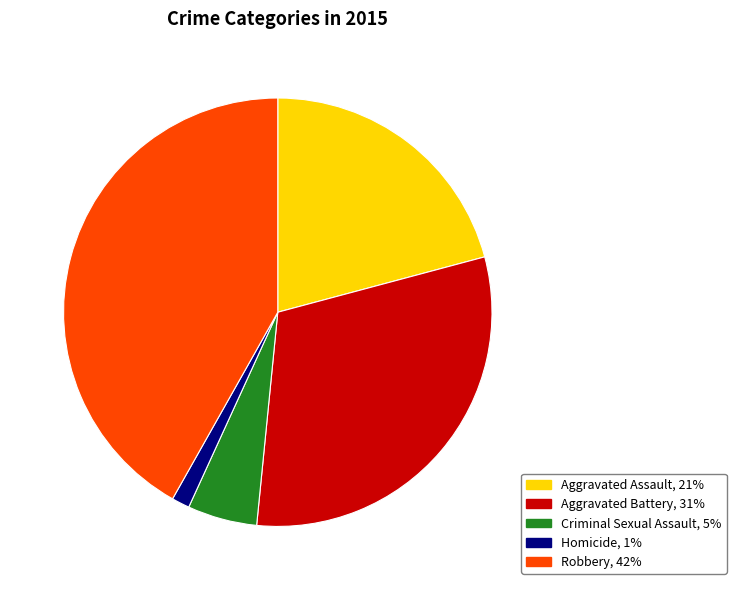

Is there any slice that represents more than half of the pie?

No